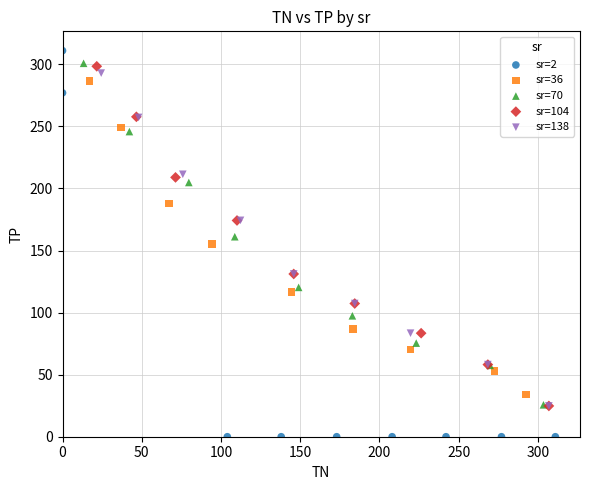

Which series has the widest spread of Y values?

sr=2